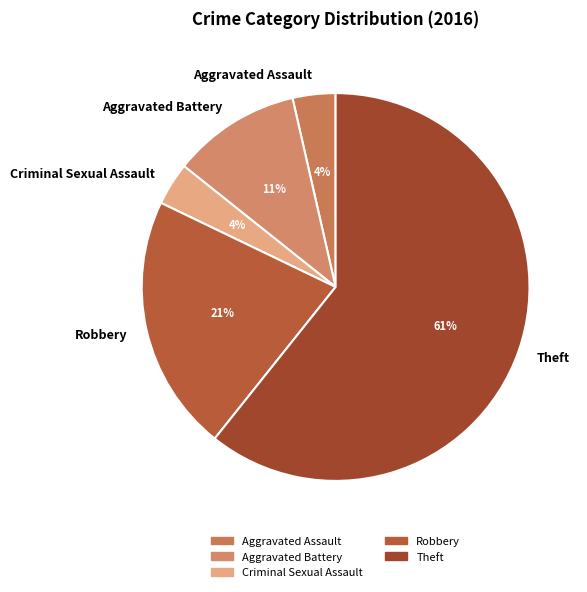

Is there any slice that represents more than half of the pie?

Yes